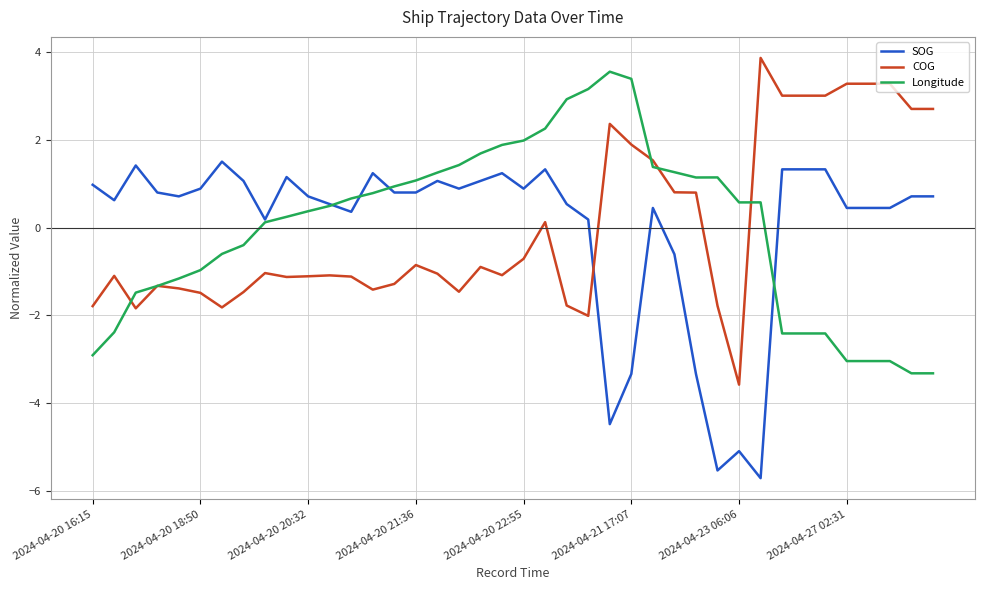

What is the maximum value for COG?

3.9